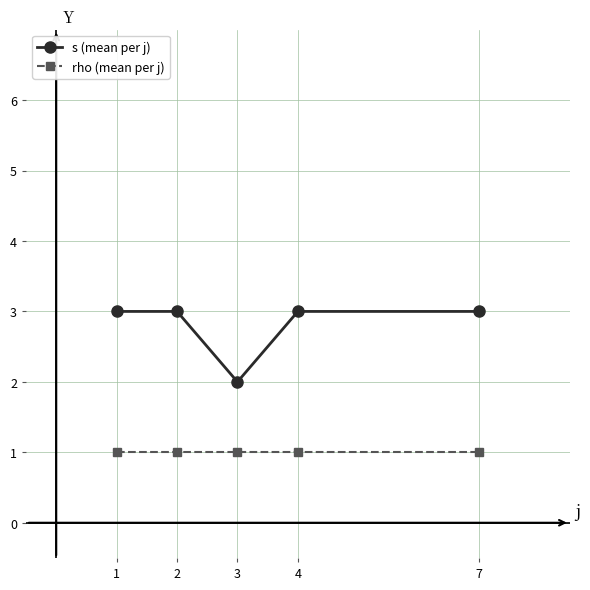

Read the s (mean per j) value at 3.

2